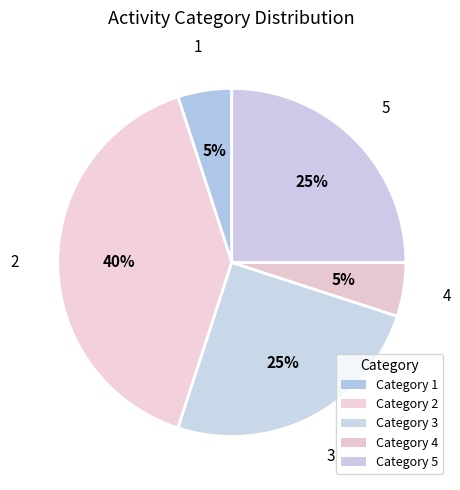

Count the number of slices in the pie.

5